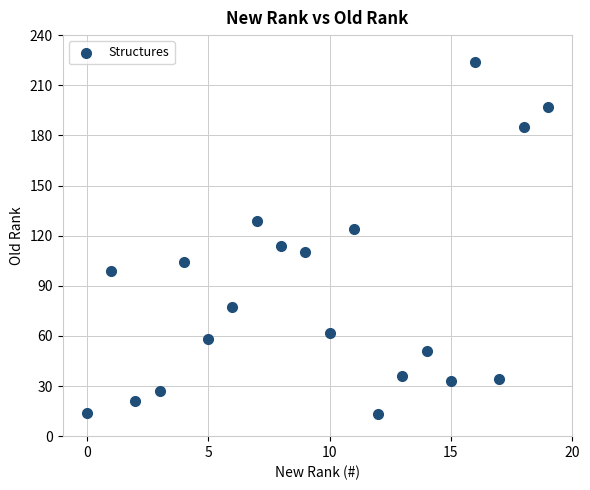

What is the range of Y values (max minus min)?

211